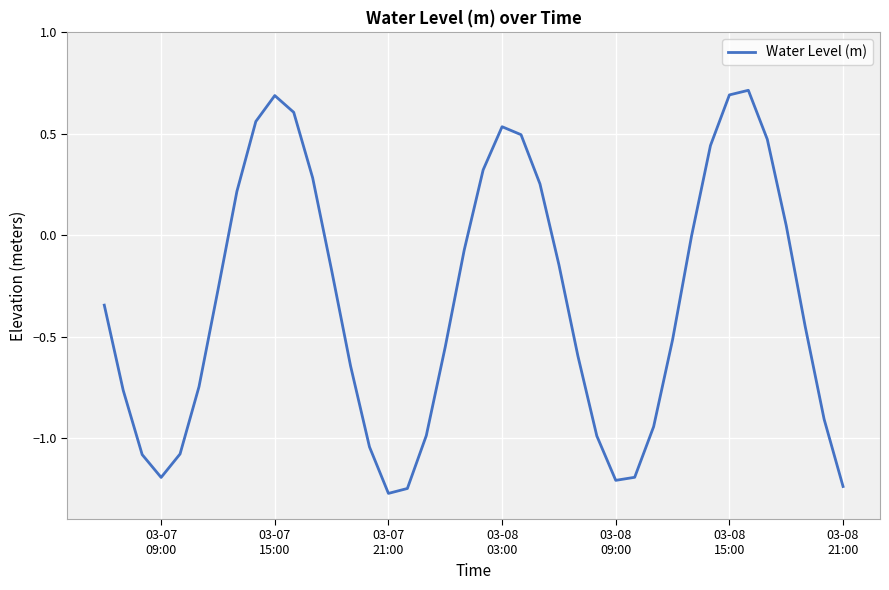

What is the difference between the maximum and minimum values?

2.0